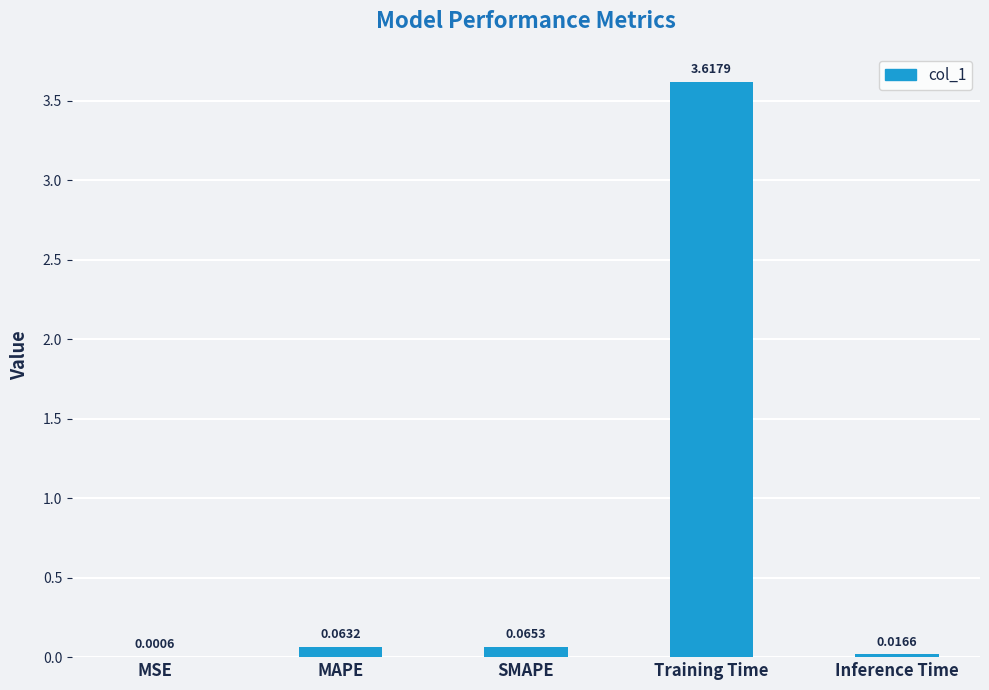

What is the change in value from MSE to SMAPE?

+0.1